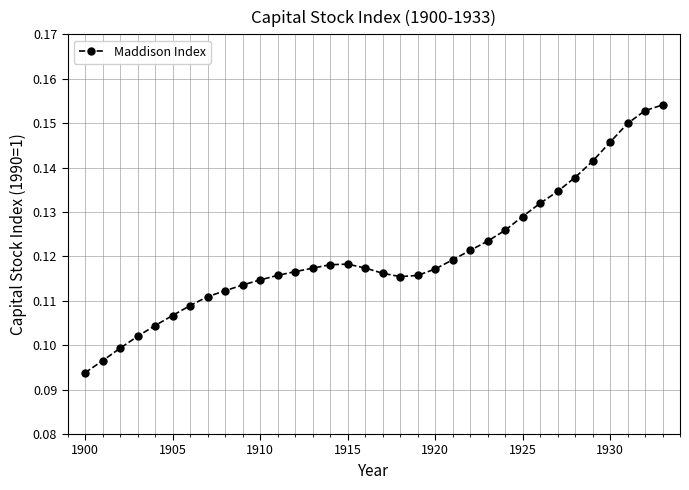

How many lines are shown in the chart?

1